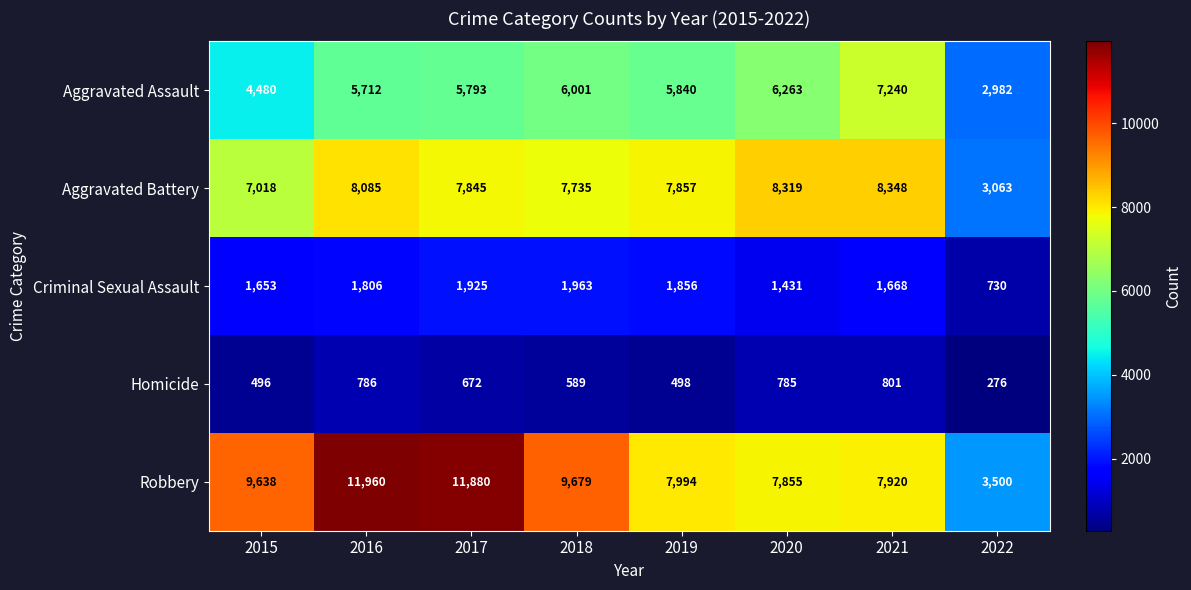

What is the difference between the highest and lowest values at 2021?

7547